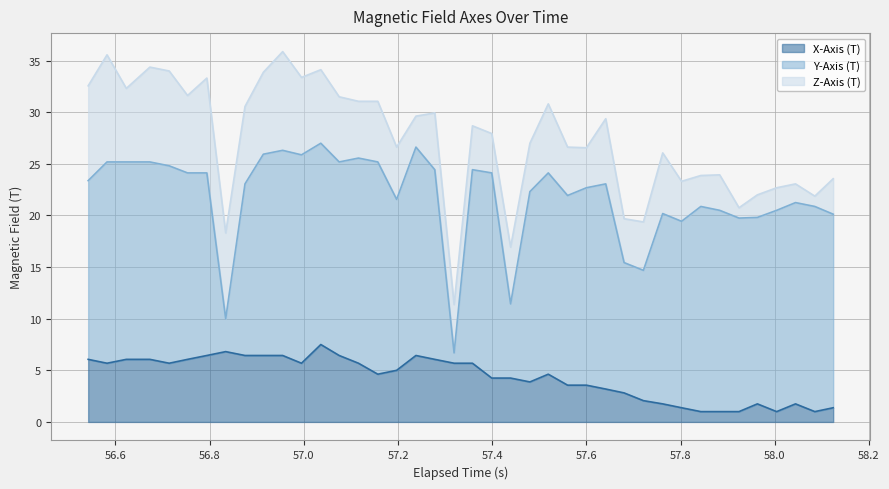

How many interior local valleys does the Y-Axis (T) series have?

8